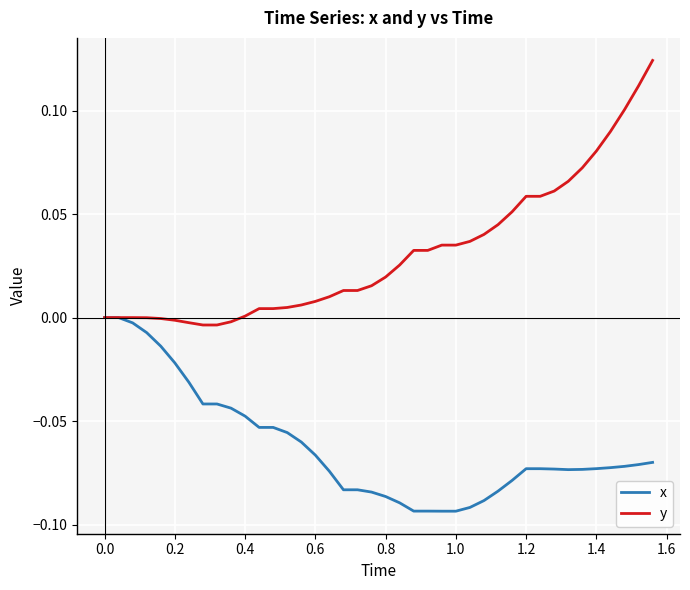

Count the number of categories in the chart.

40